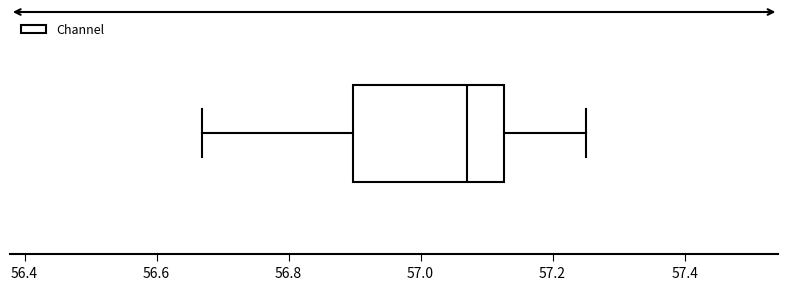

Where does the left whisker of the box end on the x-axis? The values are not printed on the chart, so give them approximately, as read against the axis.

56.66